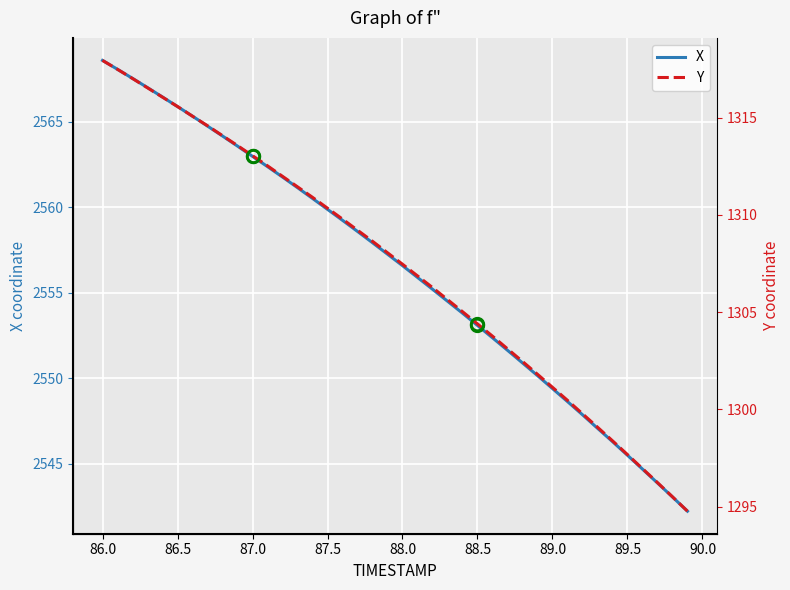

True or false: Y and X cross at least once.

False